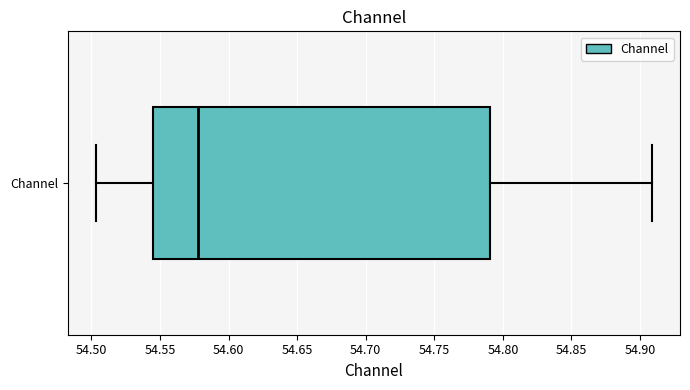

Read this box plot against the x-axis: the position of the median line, the range covered by the box, and the ends of both whiskers. The values are not printed on the chart, so give them approximately, as read against the axis.

median 54.580, box 54.545 to 54.790, whiskers 54.505 to 54.910